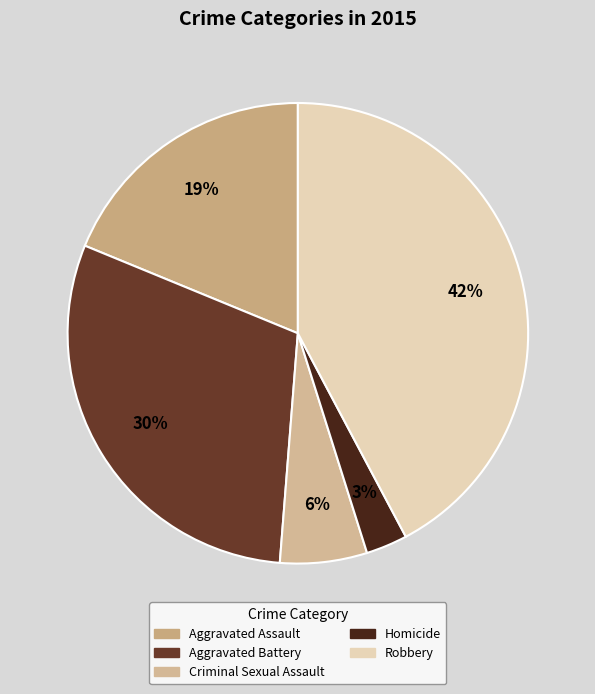

What percentage is NOT represented by Criminal Sexual Assault?

93.9%